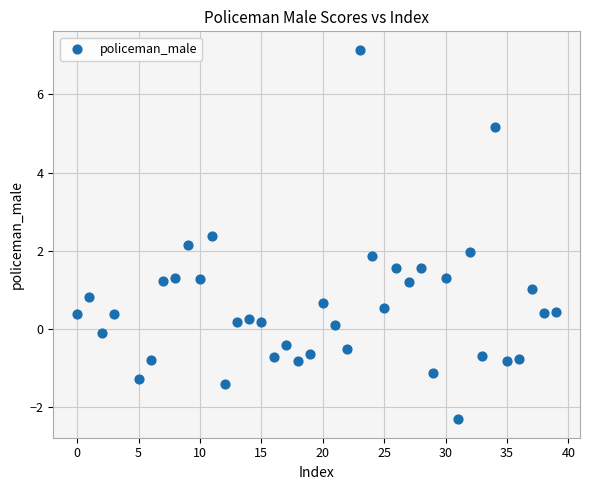

What is the range of X values (max minus min)?

39.0